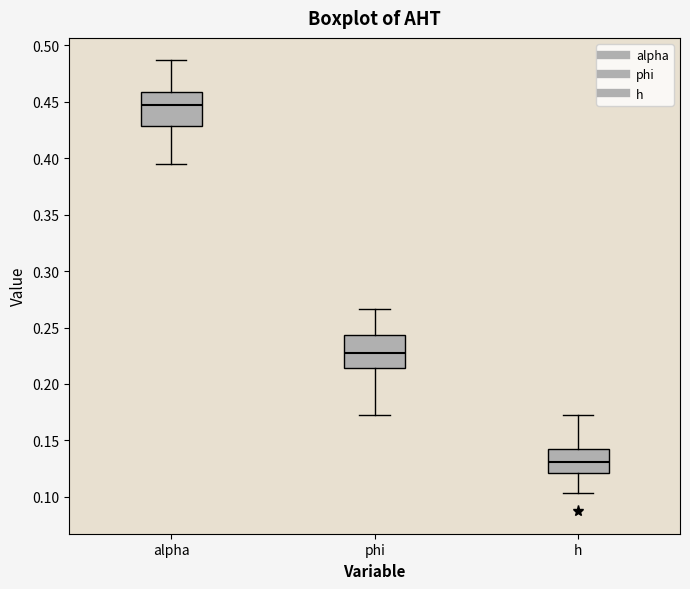

Reading left to right, read every box against the y-axis: the position of its median line, the range the box covers, and the ends of its whiskers. The values are not printed on the chart, so give them approximately, as read against the axis.

alpha: median 0.445, box 0.430 to 0.460, whiskers 0.395 to 0.485
phi: median 0.225, box 0.215 to 0.245, whiskers 0.175 to 0.265
h: median 0.130, box 0.120 to 0.140, whiskers 0.105 to 0.175